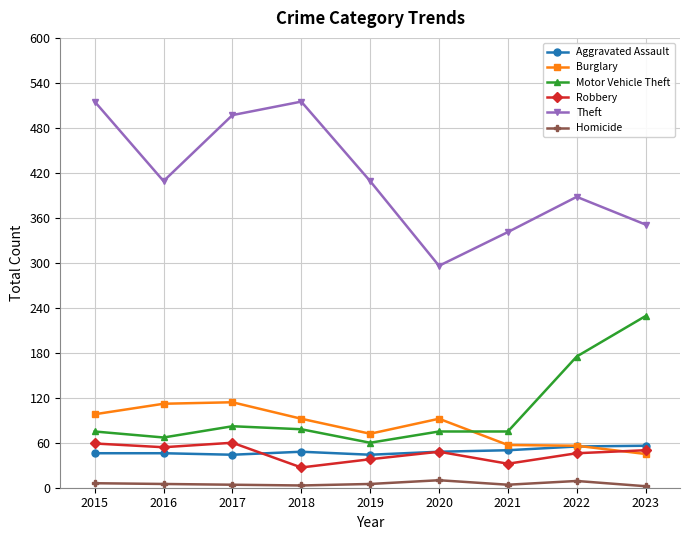

Where is the first local minimum for Theft?

2016